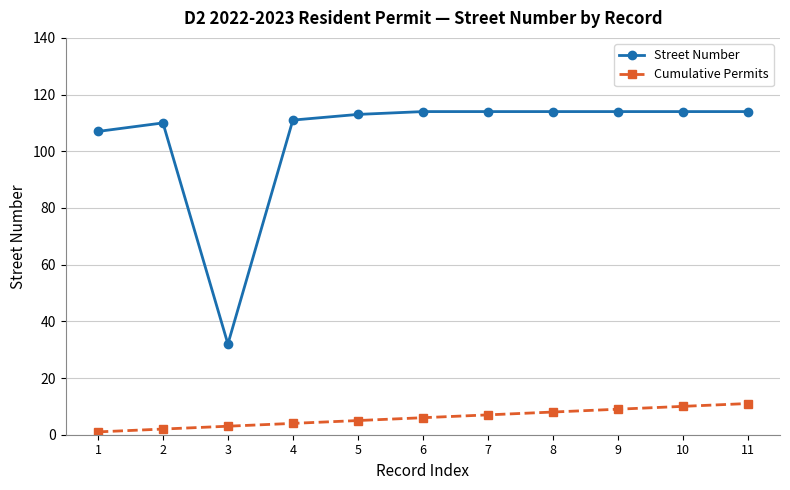

What is the total value across all series at 3?

35